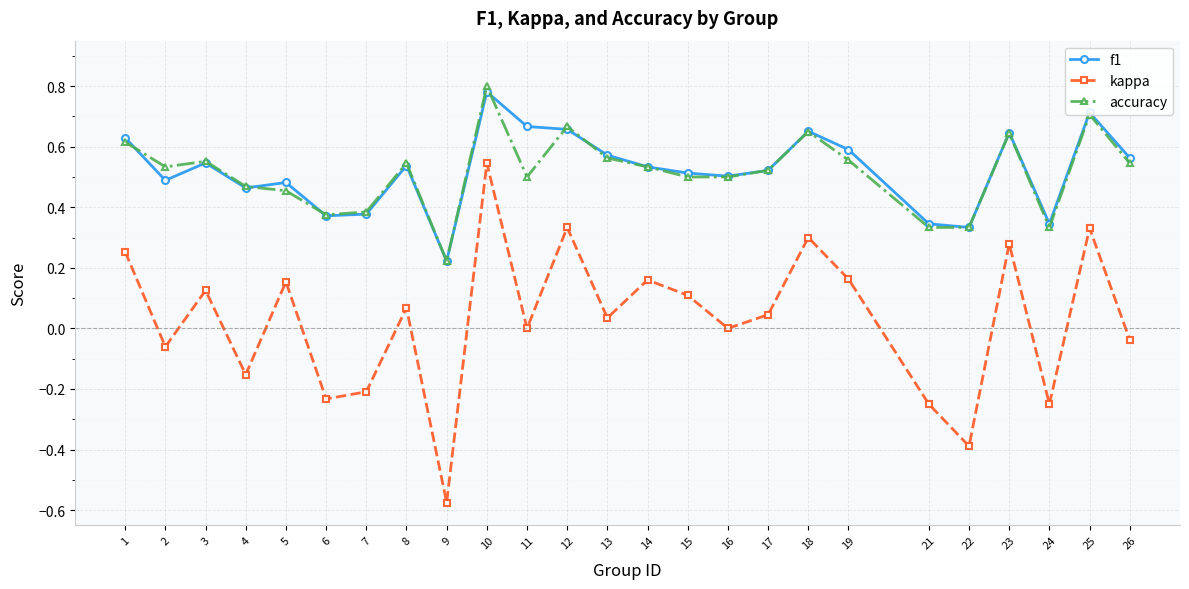

Which series has the widest spread of values?

kappa